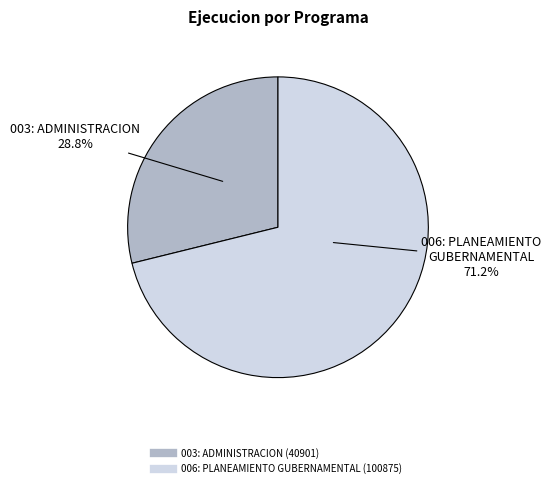

True or false: 003: ADMINISTRACION accounts for 38% of the total.

False